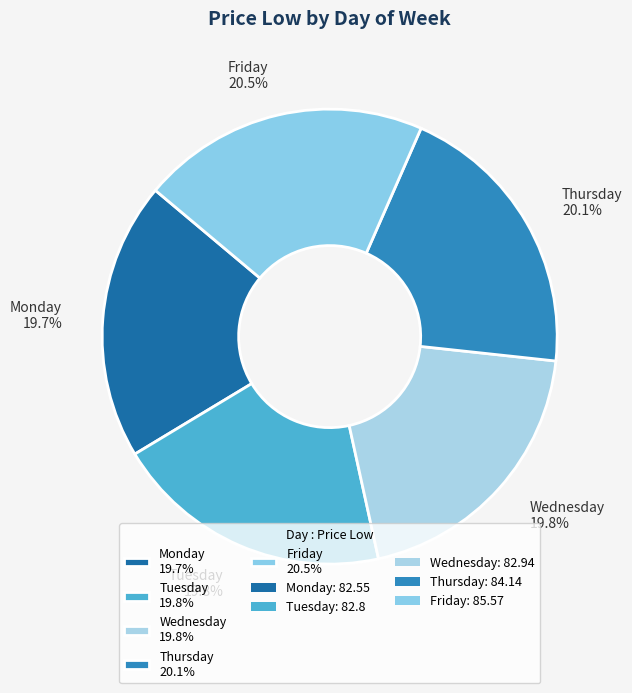

How much of the chart is everything except Wednesday 19.8%?

80.2%